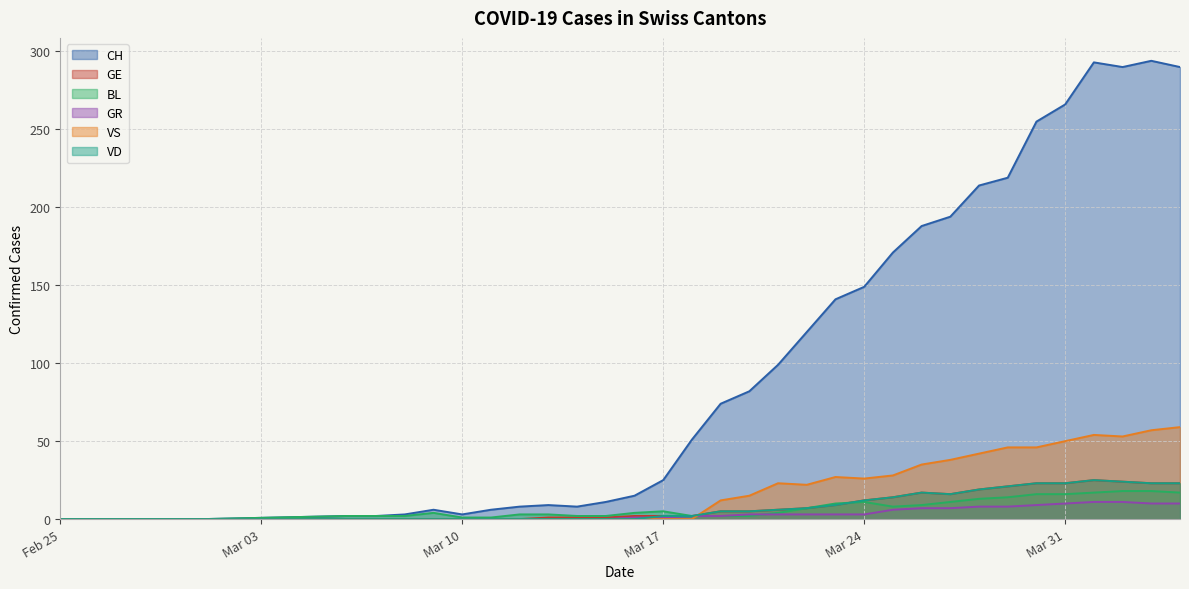

Does the chart display data point markers on the line(s)?

No